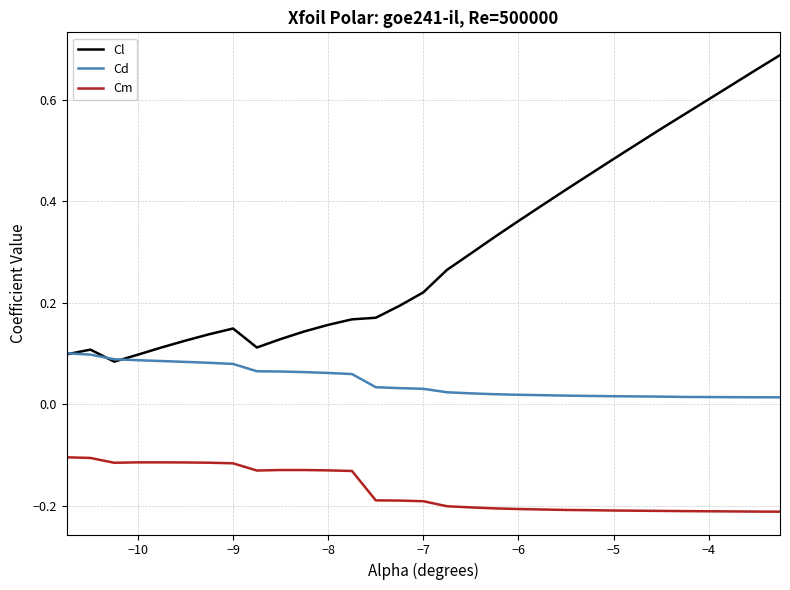

What is the sum of all Cl values?

8.8